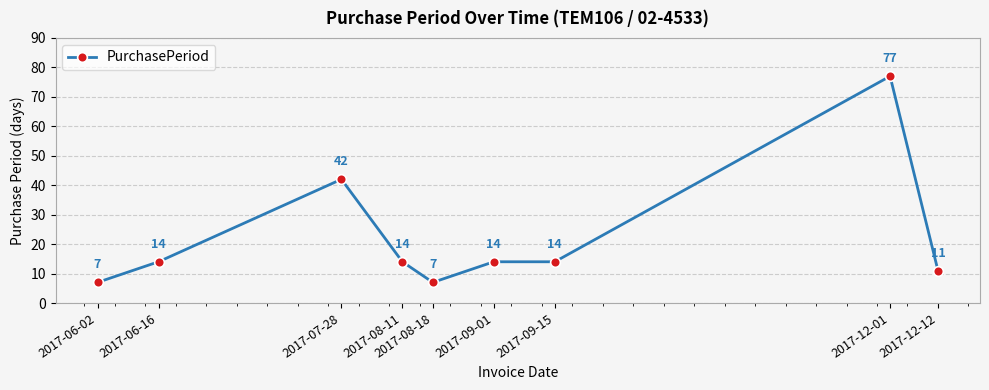

What is the label of the 3rd point from the right?

2017-09-15